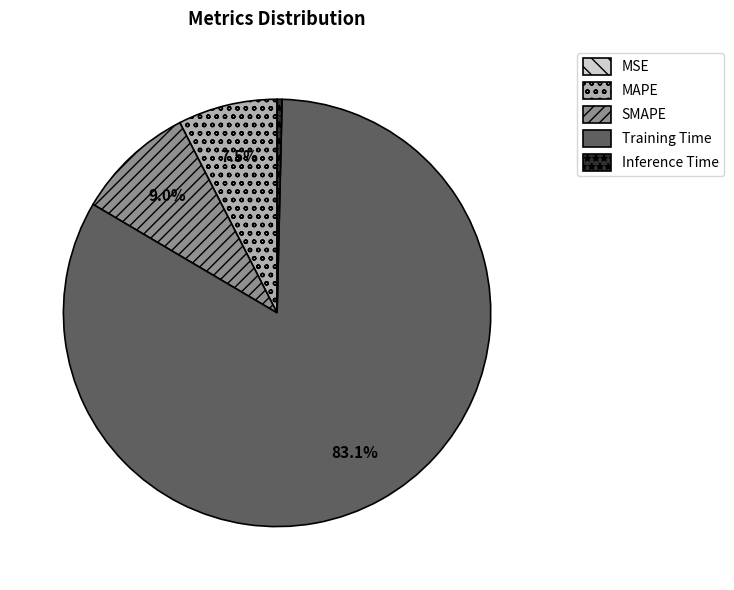

Which has a higher value, Training Time or MAPE?

Training Time